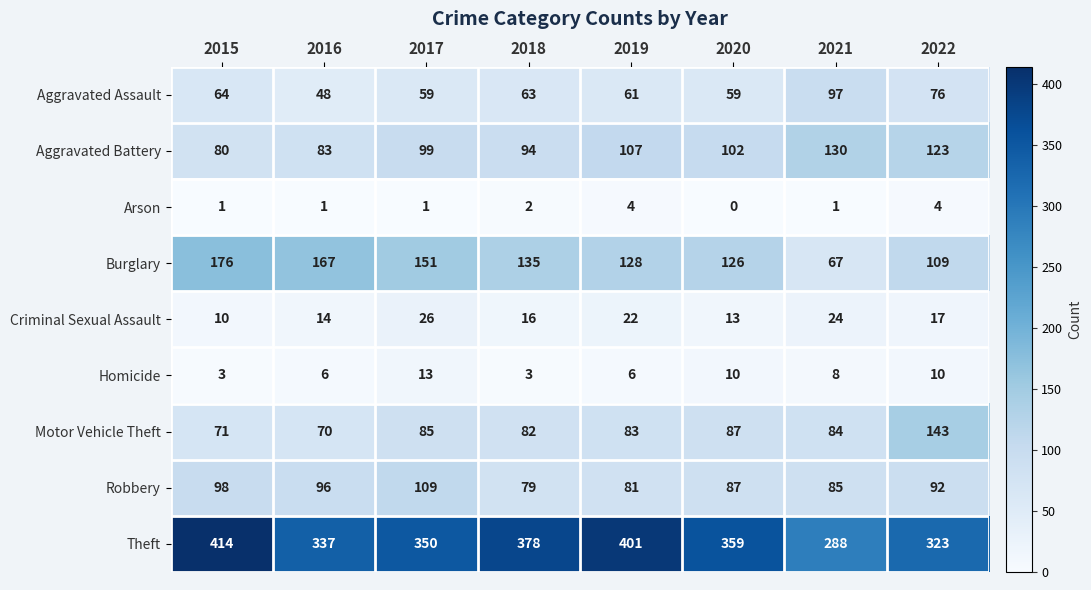

Which series has the largest range (max minus min)?

Theft